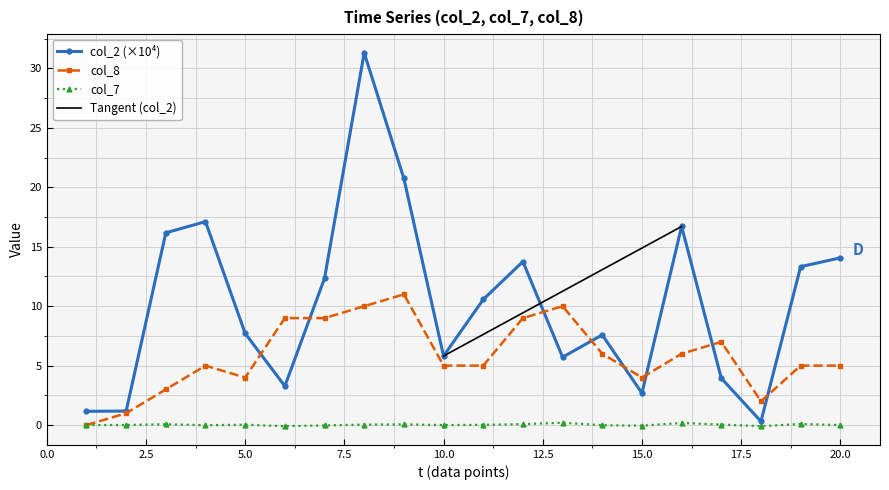

Between which two adjacent categories do col_2 and col_8 first intersect?

5 and 6